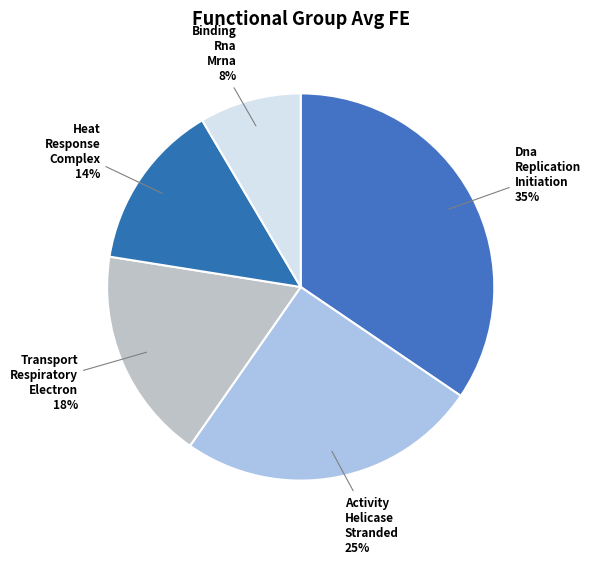

Count the number of slices in the pie.

5